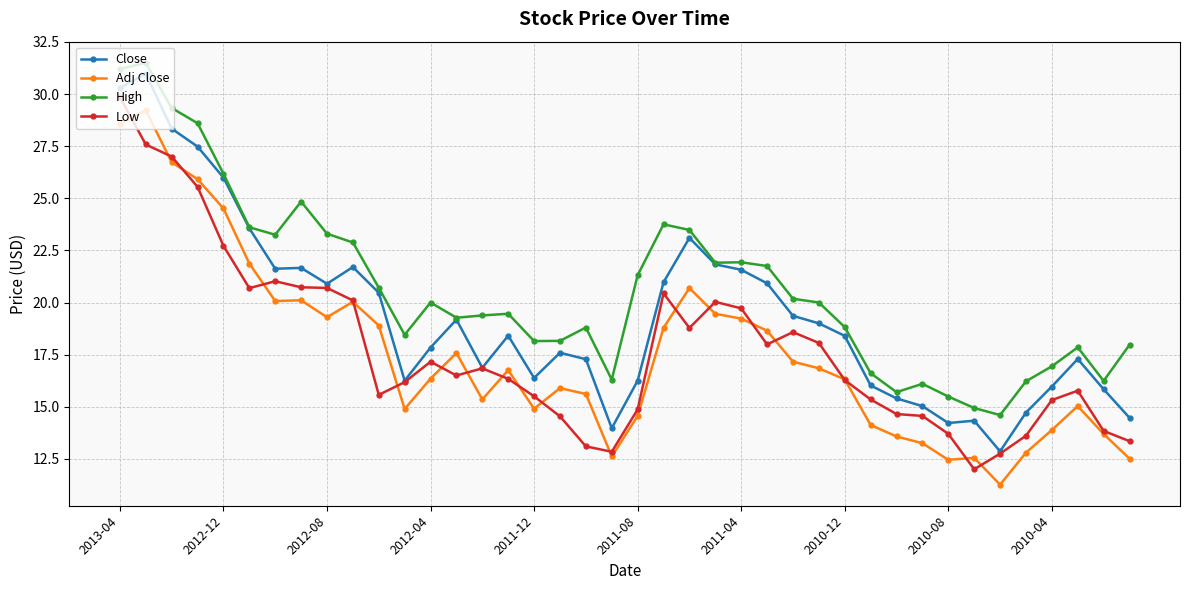

True or false: Adj Close has more than 2 points higher than both neighbors.

True